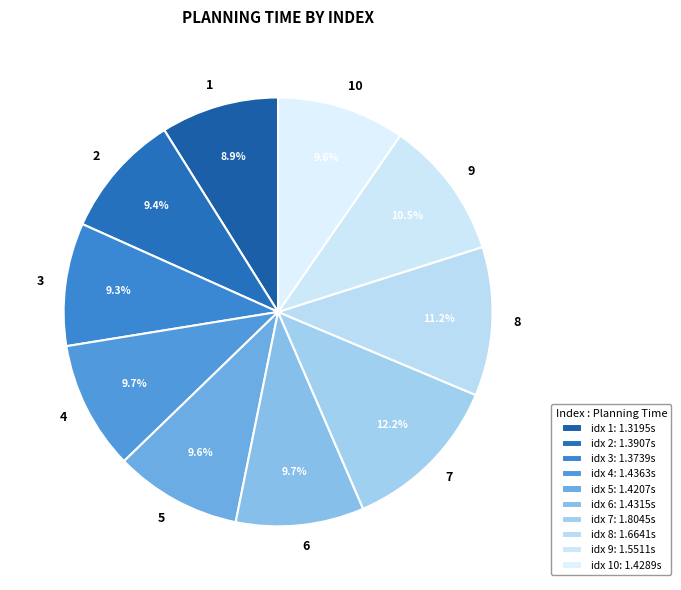

Is 9 the majority of the pie?

No